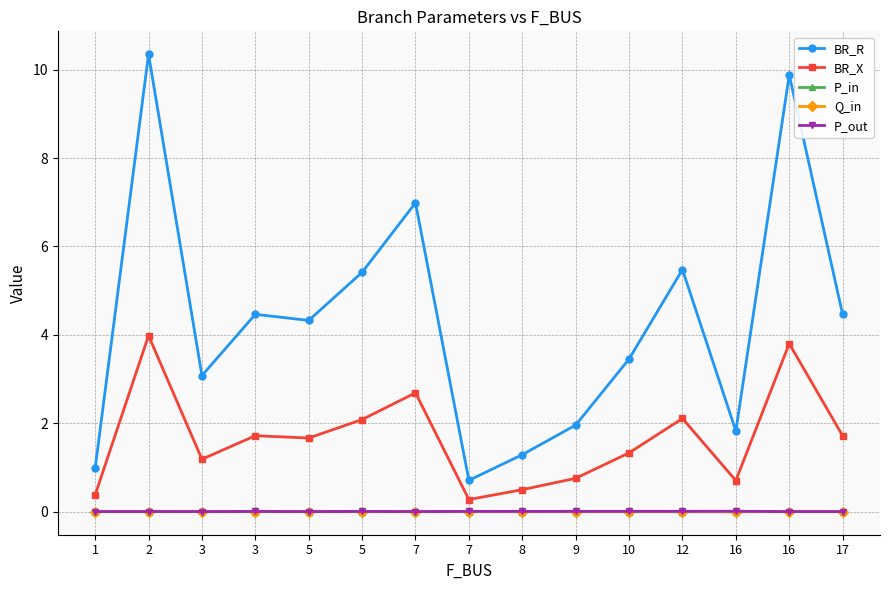

How many lines are shown in the chart?

5